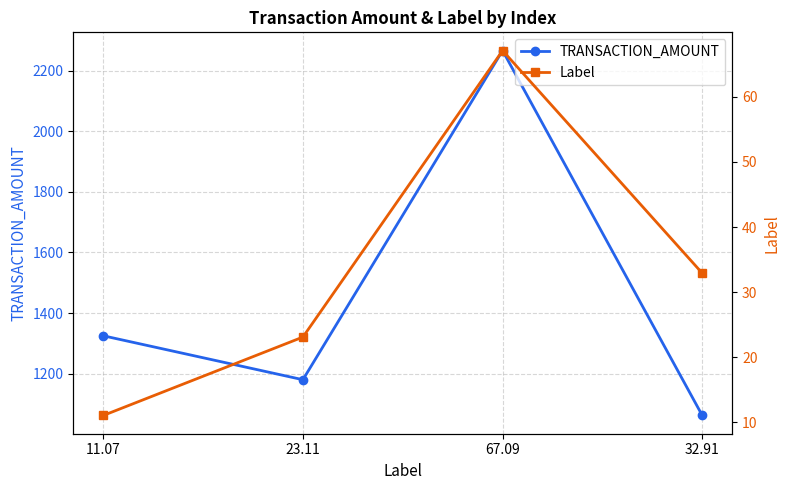

In TRANSACTION_AMOUNT, how many points are higher than both neighbors (excluding endpoints)?

1